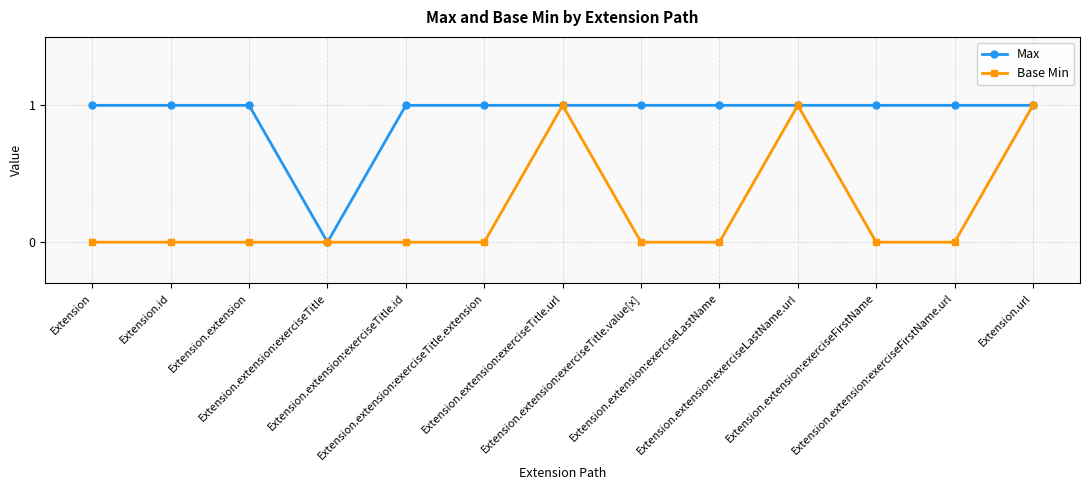

In Max, how many points are lower than both neighbors (excluding endpoints)?

1